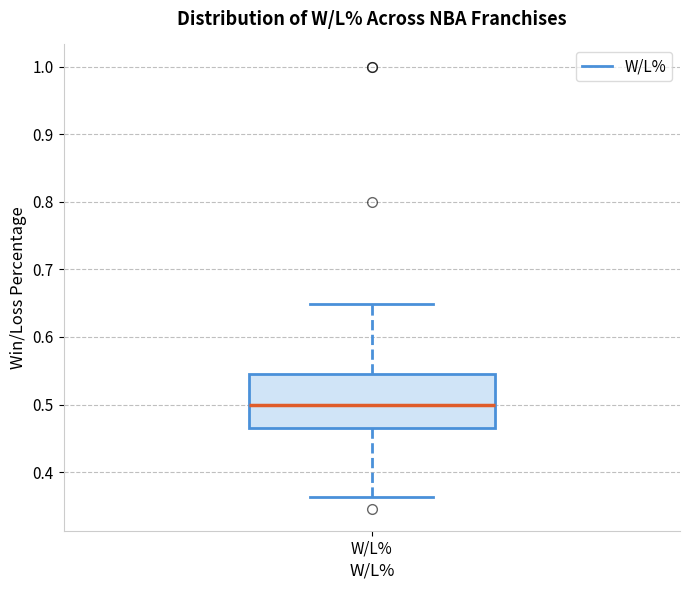

Transcribe this box plot: give where the median line is, the range the box spans, and where the two whiskers end, as read against the y-axis. The values are not printed on the chart, so give them approximately, as read against the axis.

median 0.50, box 0.47 to 0.55, whiskers 0.36 to 0.65